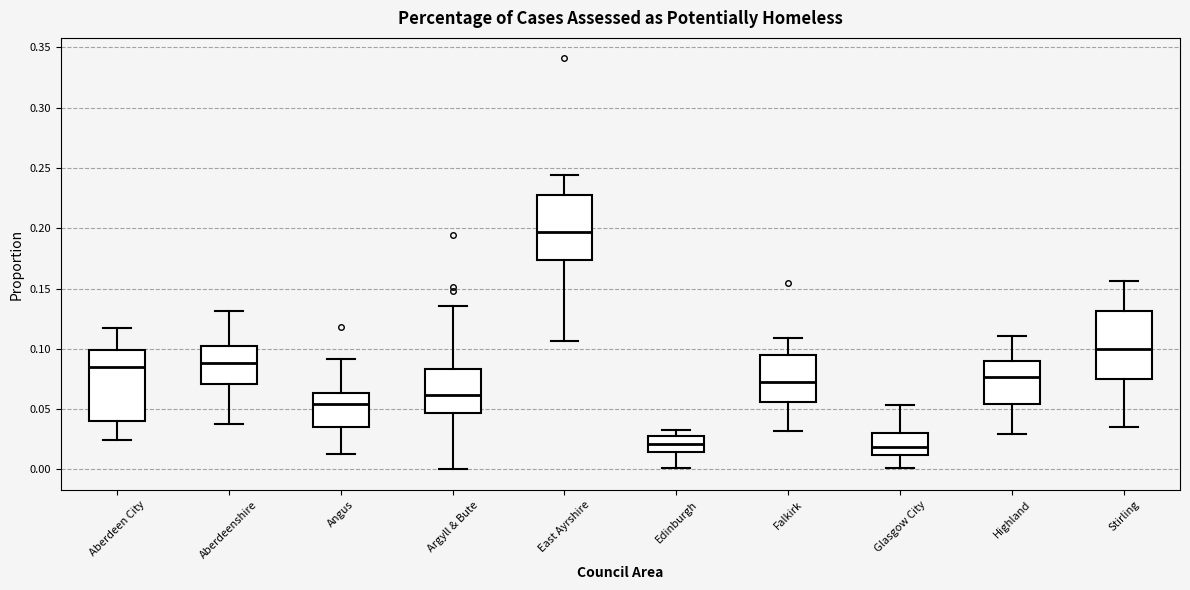

Reading left to right, read every box against the y-axis: the position of its median line, the range the box covers, and the ends of its whiskers. The values are not printed on the chart, so give them approximately, as read against the axis.

Aberdeen City: median 0.085, box 0.040 to 0.100, whiskers 0.025 to 0.115
Aberdeenshire: median 0.090, box 0.070 to 0.105, whiskers 0.040 to 0.130
Angus: median 0.055, box 0.035 to 0.065, whiskers 0.015 to 0.090
Argyll & Bute: median 0.060, box 0.045 to 0.085, whiskers 0.000 to 0.135
East Ayrshire: median 0.195, box 0.175 to 0.225, whiskers 0.105 to 0.245
Edinburgh: median 0.020, box 0.015 to 0.025, whiskers 0.000 to 0.035
Falkirk: median 0.070, box 0.055 to 0.095, whiskers 0.030 to 0.110
Glasgow City: median 0.020, box 0.010 to 0.030, whiskers 0.000 to 0.055
Highland: median 0.075, box 0.055 to 0.090, whiskers 0.030 to 0.110
Stirling: median 0.100, box 0.075 to 0.130, whiskers 0.035 to 0.155